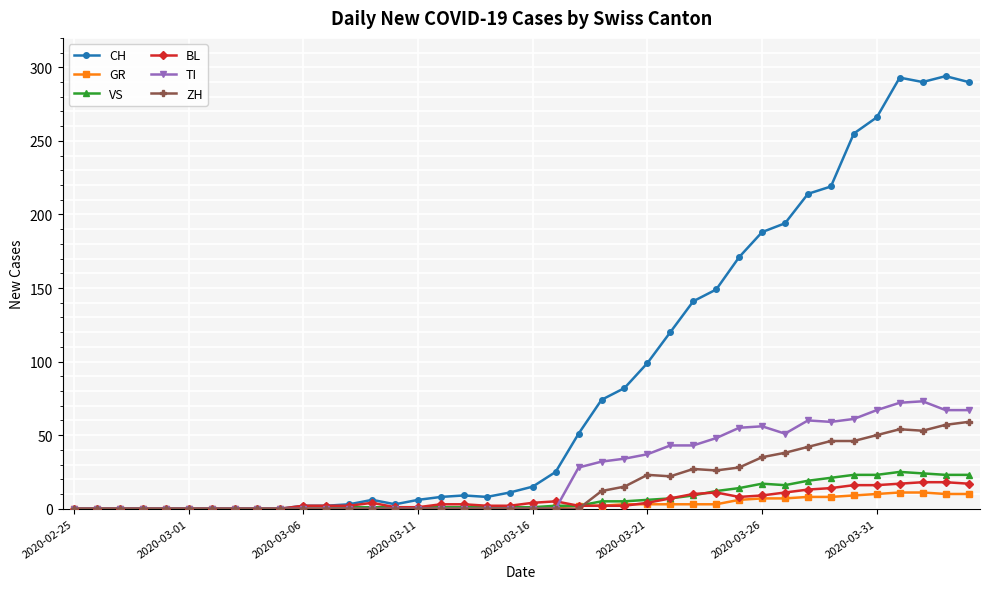

Which series has the largest total across all categories?

CH